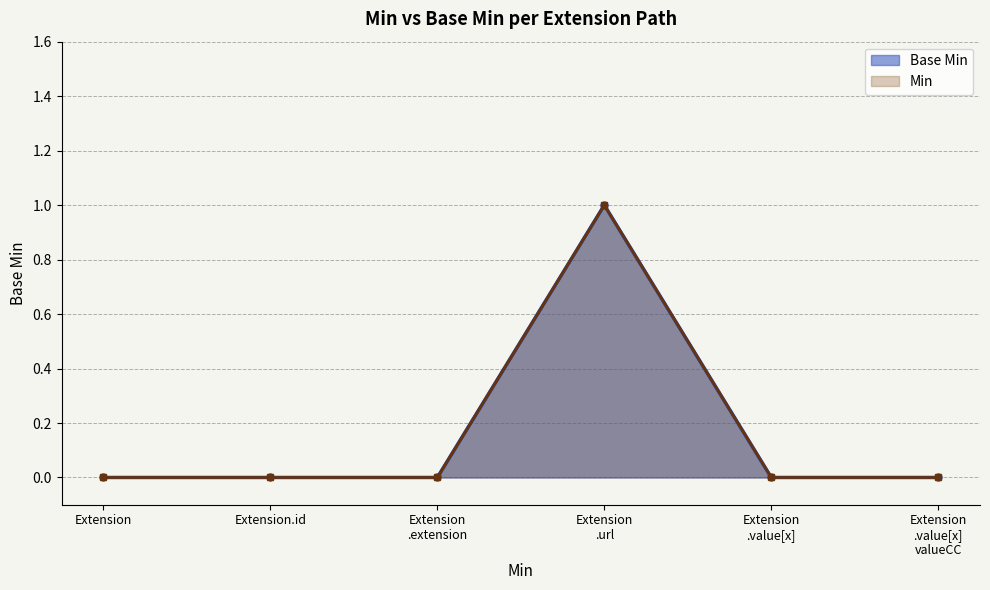

List the labels in order of value, smallest first.

Extension, Extension.id, Extension .extension, Extension .value[x], Extension .value[x] valueCC, Extension .url